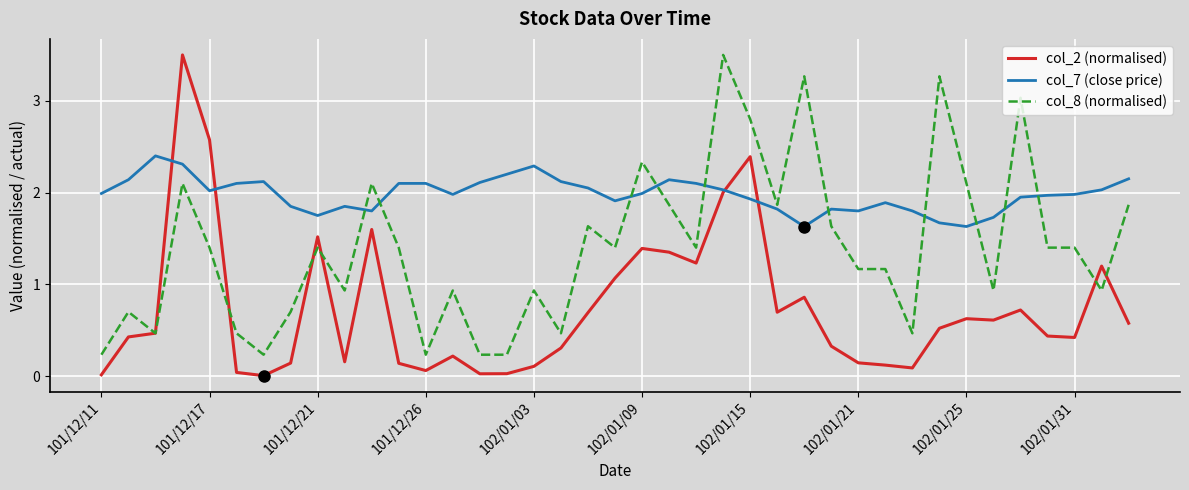

What is the highest value of the col_2 (normalised) series?

3.5